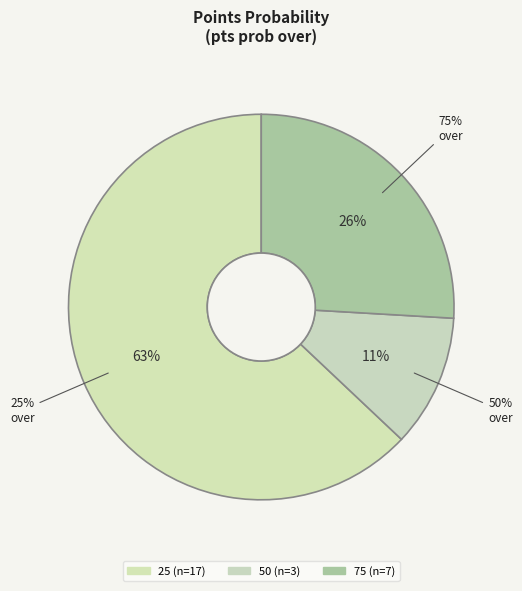

What is the majority slice?

Under